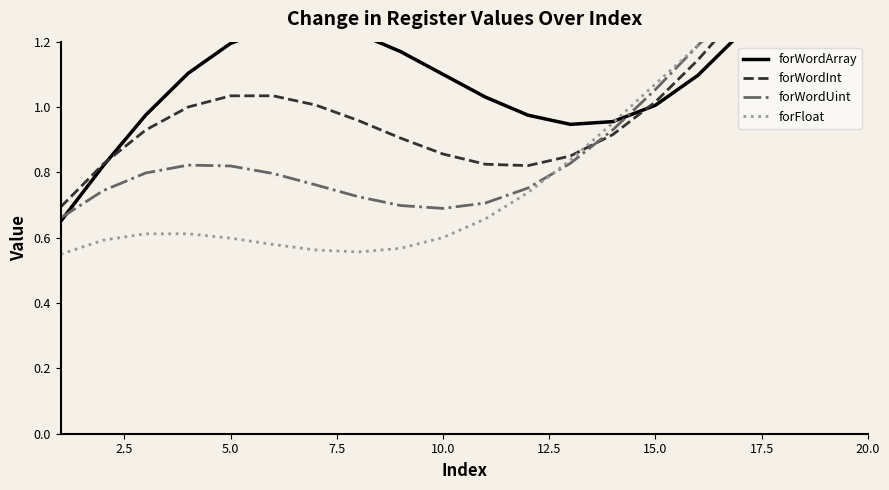

What position from the right is 20.0?

1